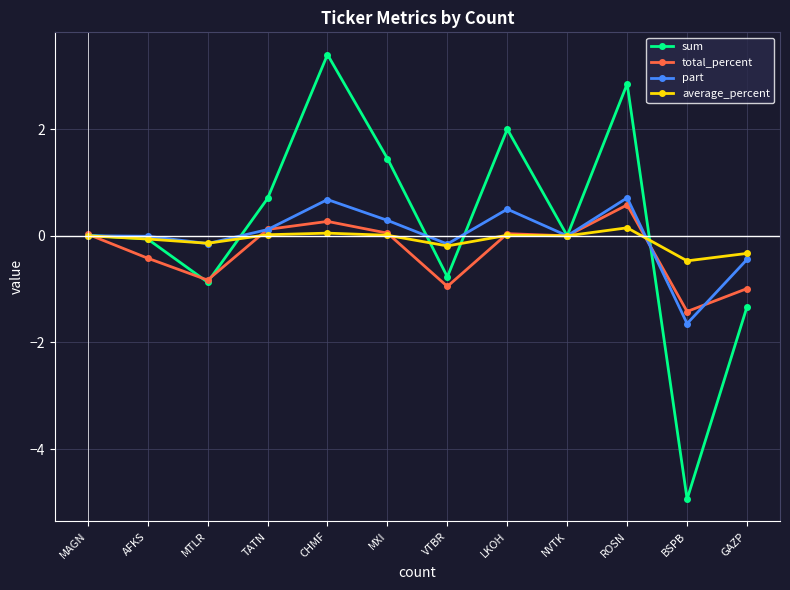

What are all the series names shown in the legend?

sum, total_percent, part, average_percent